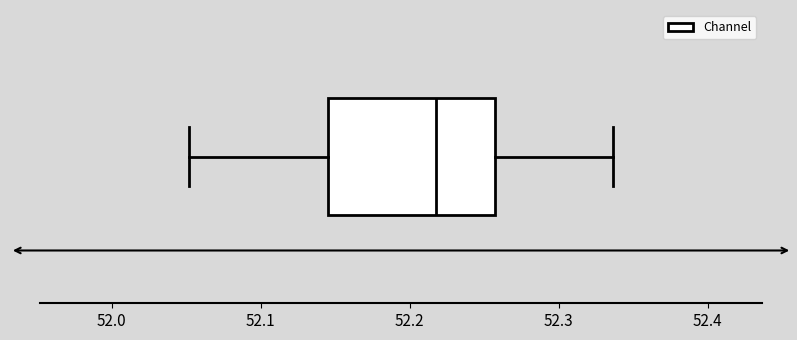

Transcribe this box plot: give where the median line is, the range the box spans, and where the two whiskers end, as read against the x-axis. The values are not printed on the chart, so give them approximately, as read against the axis.

median 52.22, box 52.15 to 52.26, whiskers 52.05 to 52.34